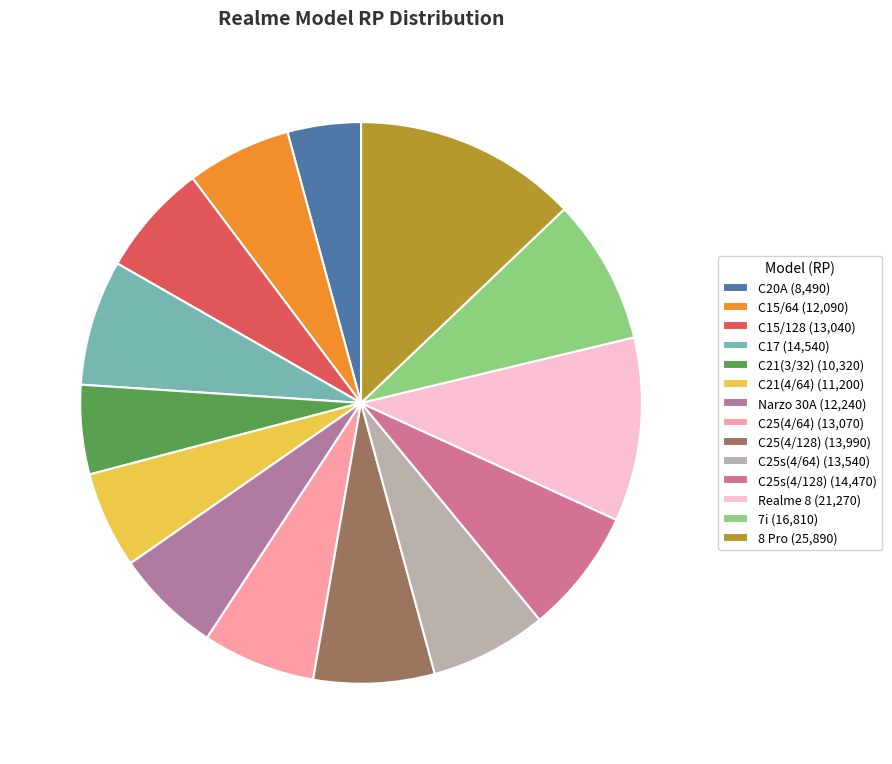

To the nearest percent, what is the combined percentage of C25s(4/128) and 8 Pro?

20%